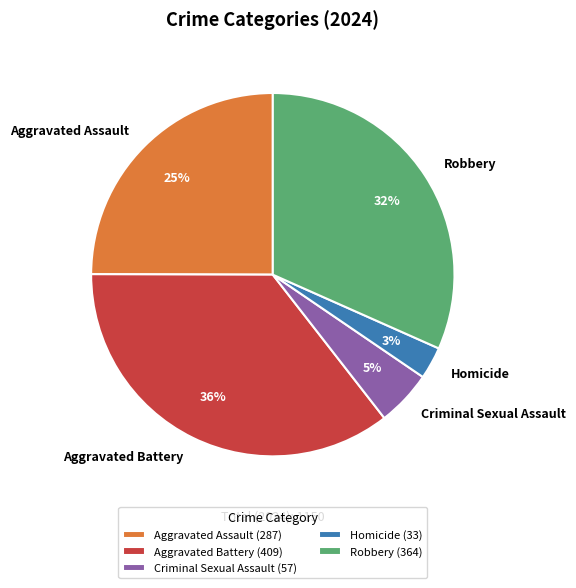

True or false: Aggravated Battery accounts for 21% of the total.

False